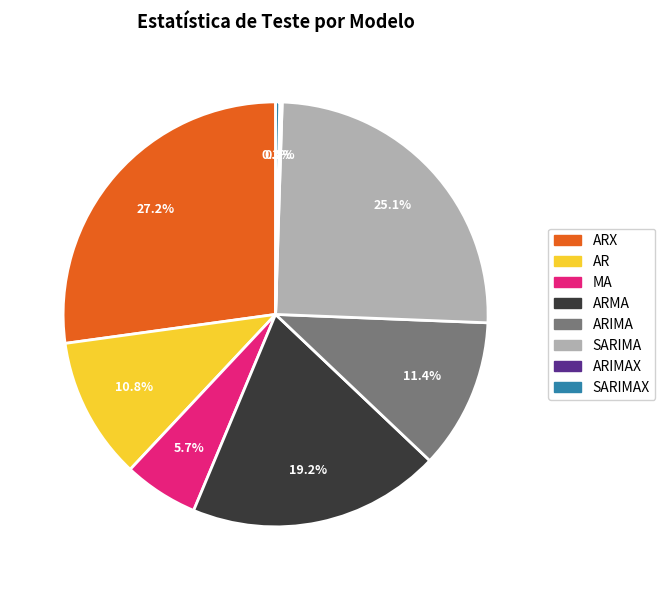

Is there any slice that represents more than half of the pie?

No